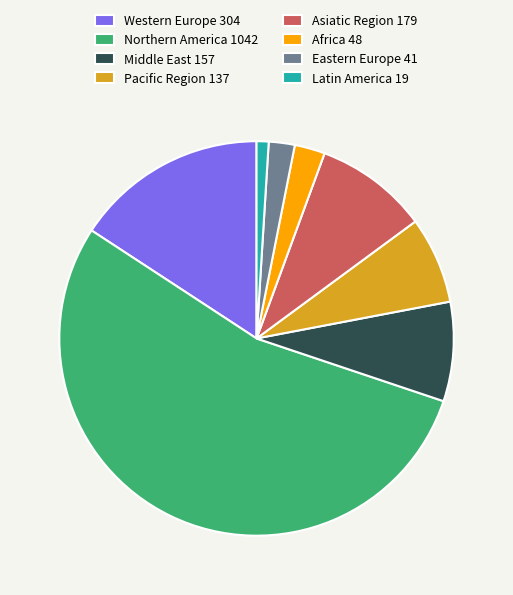

True or false: Middle East 157 accounts for 8% of the total.

True